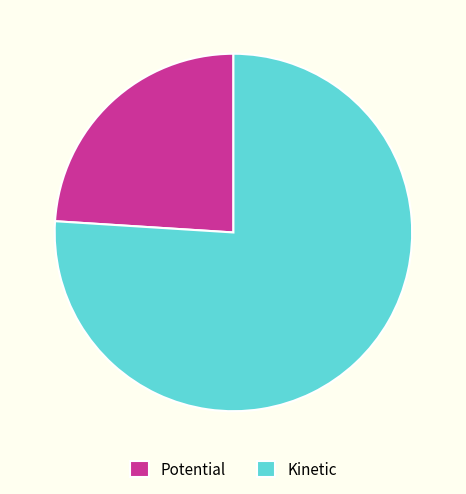

Count the number of slices in the pie.

2